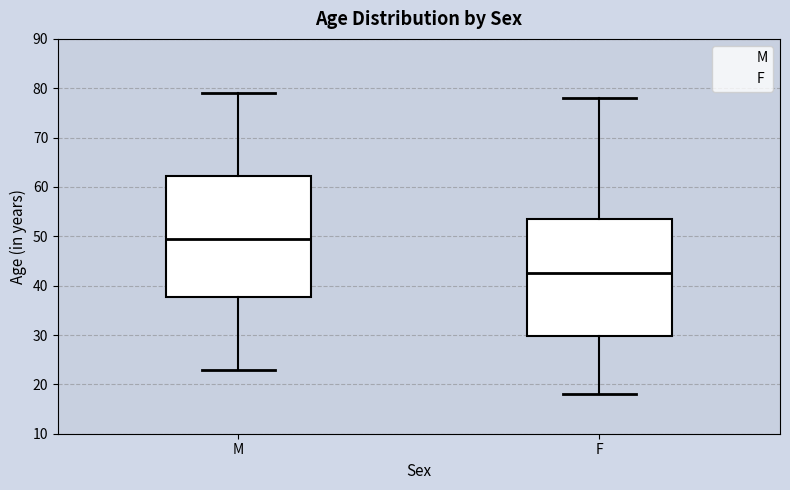

Reading left to right, transcribe this box plot: for each box, give where its median line is, the range the box spans, and where its two whiskers end, as read against the y-axis. The values are not printed on the chart, so give them approximately, as read against the axis.

M: median 50, box 38 to 62, whiskers 23 to 79
F: median 43, box 30 to 54, whiskers 18 to 78